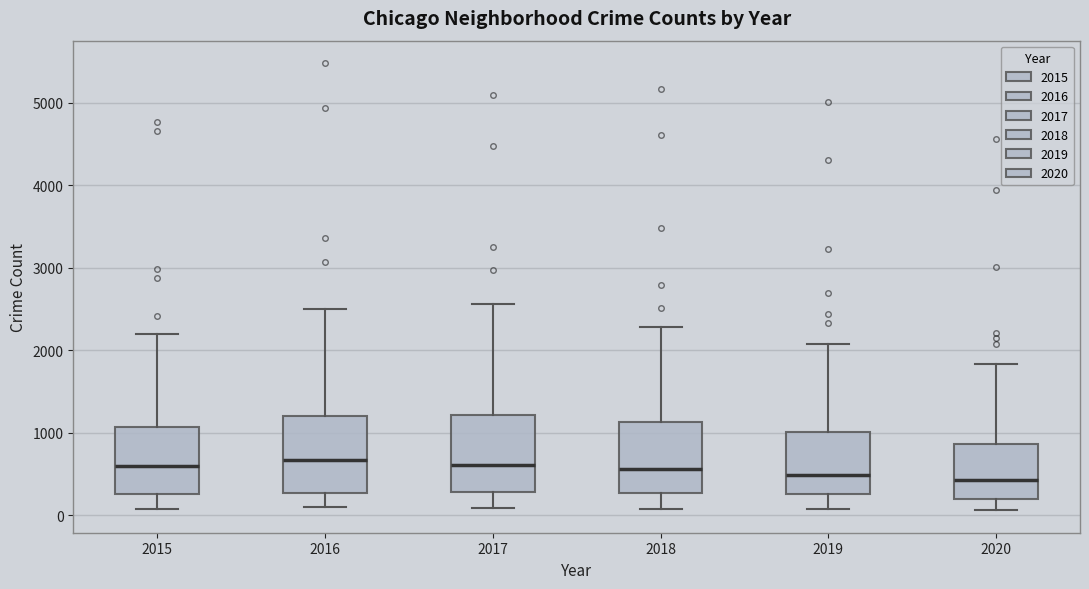

Where is the lower edge of the box at x = 2020 on the y-axis? The values are not printed on the chart, so give them approximately, as read against the axis.

200